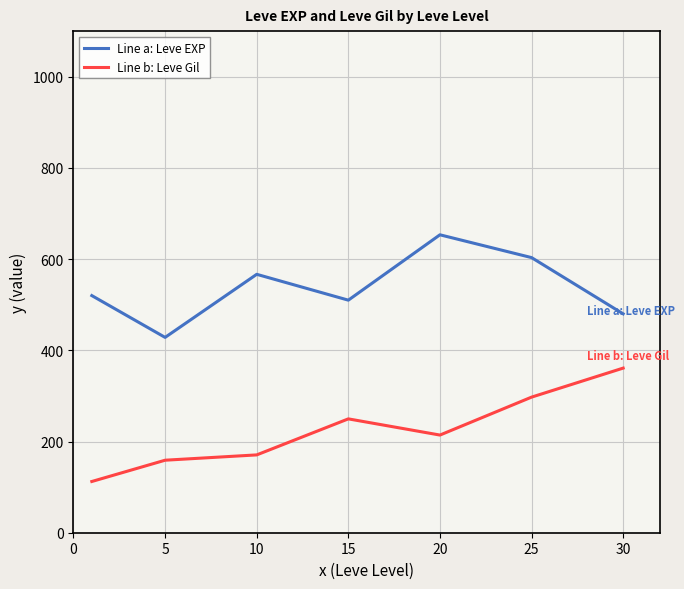

What is the difference between the maximum and minimum values in the Line a: Leve EXP series?

225.0